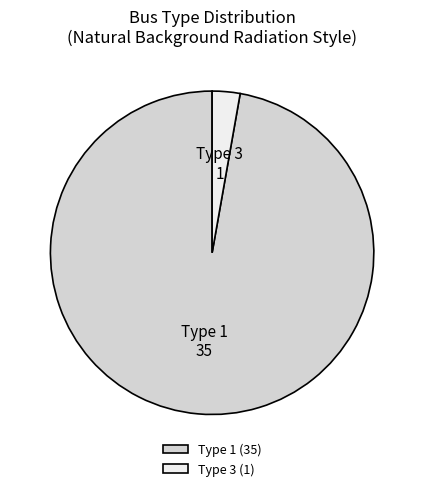

True or false: Type 3 accounts for 3% of the total.

True